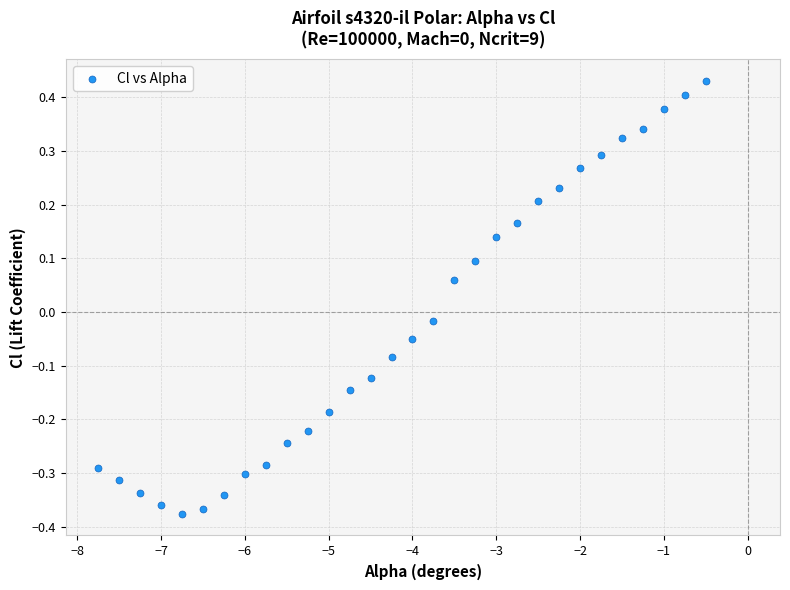

What is the range of Y values (max minus min)?

0.8